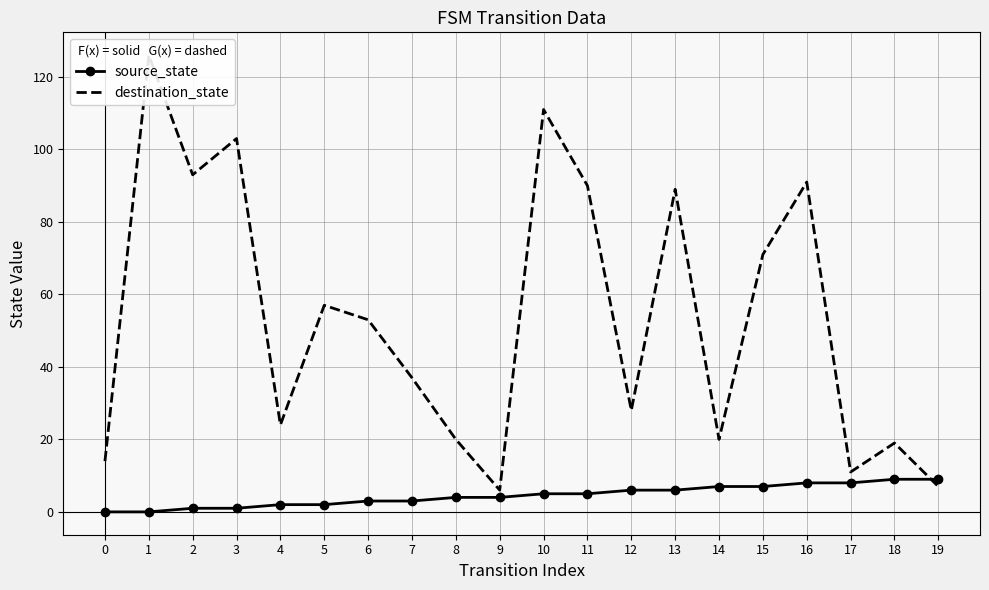

Rank the series at 10 from lowest to highest value.

source_state, destination_state